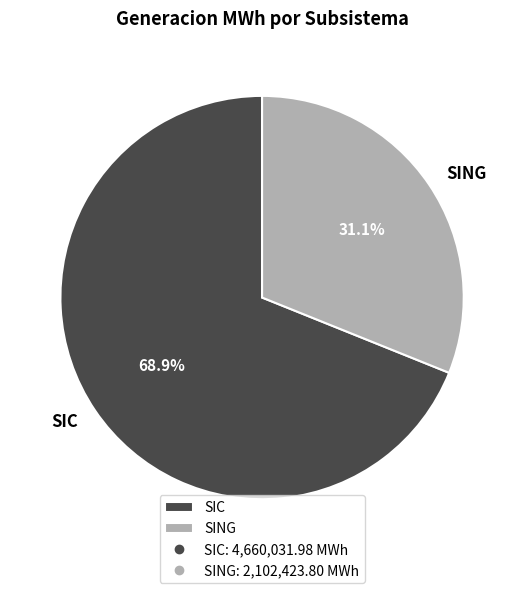

How many segments does this pie chart have?

2